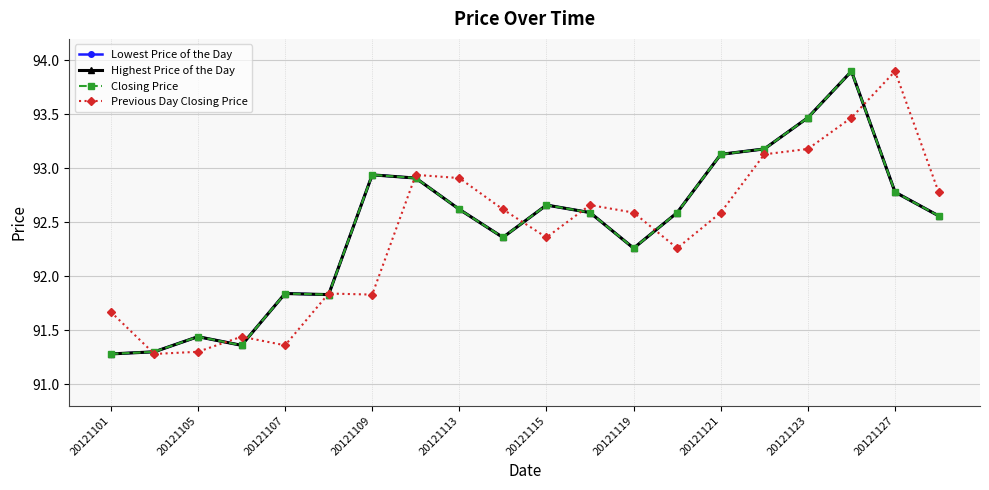

Does the chart display data point markers on the line(s)?

Yes